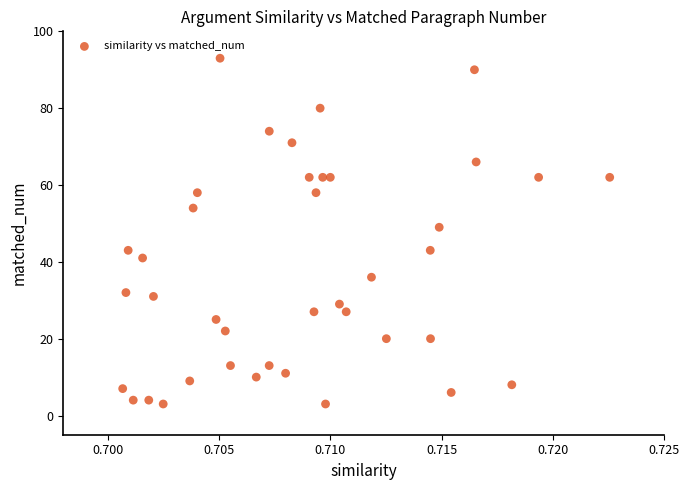

What is the range of Y values (max minus min)?

90